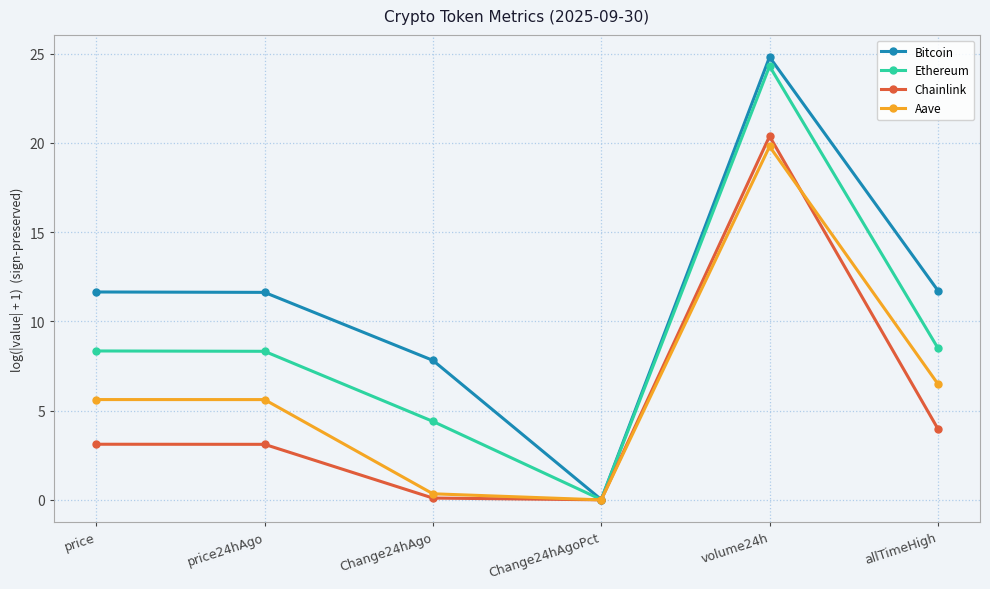

What is the sum of the Ethereum values at Change24hAgo and price?

12.7